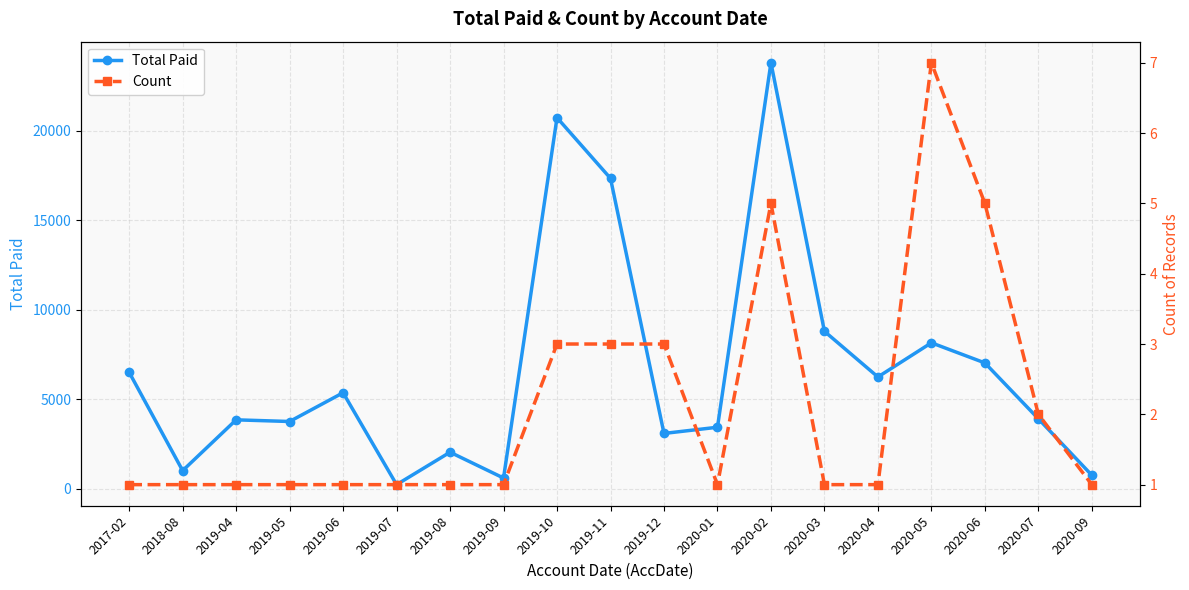

Between 2020-09 and 2019-11, which is larger?

2019-11